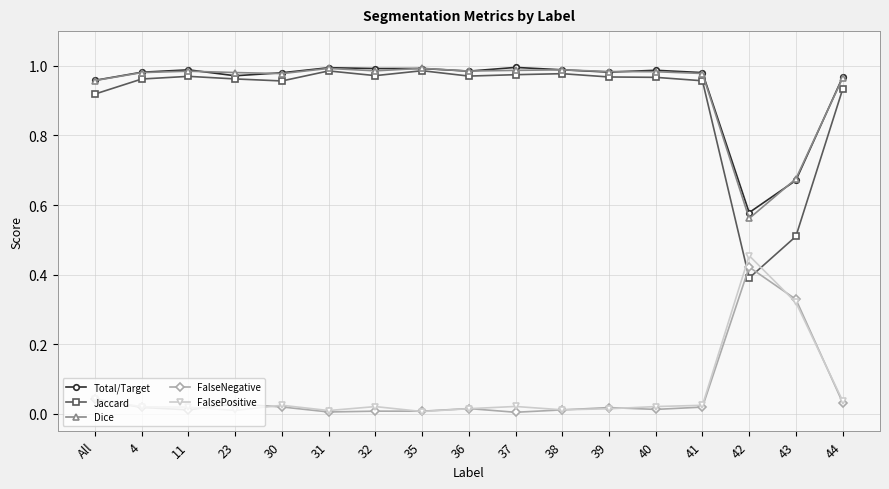

What is the label of the 5th point from the left?

30